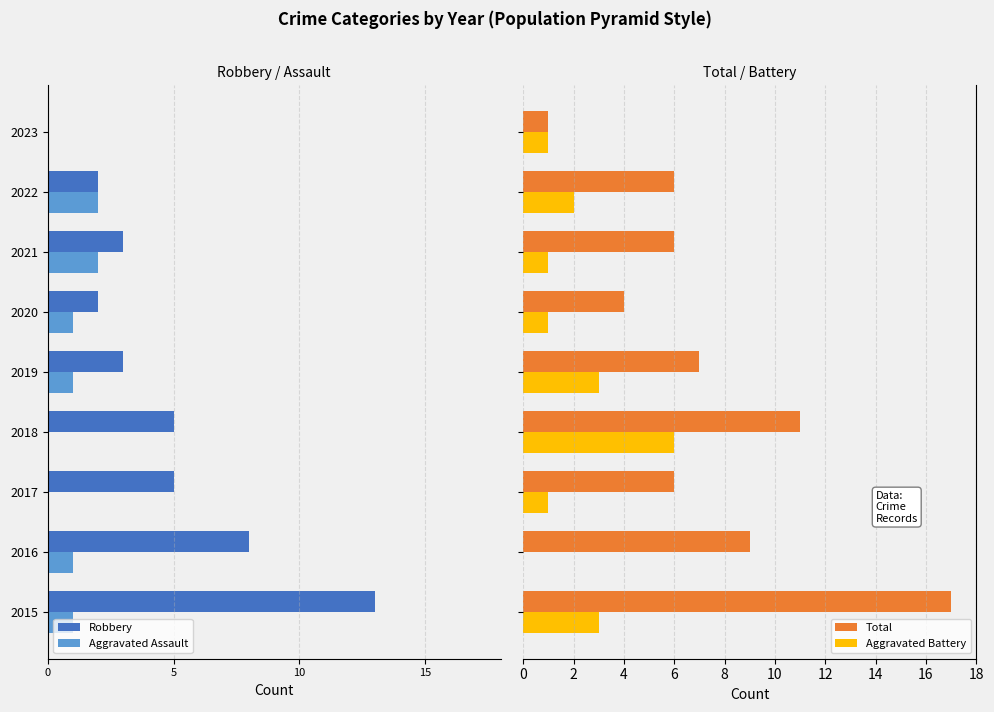

What is the highest value of the Aggravated Battery series?

6